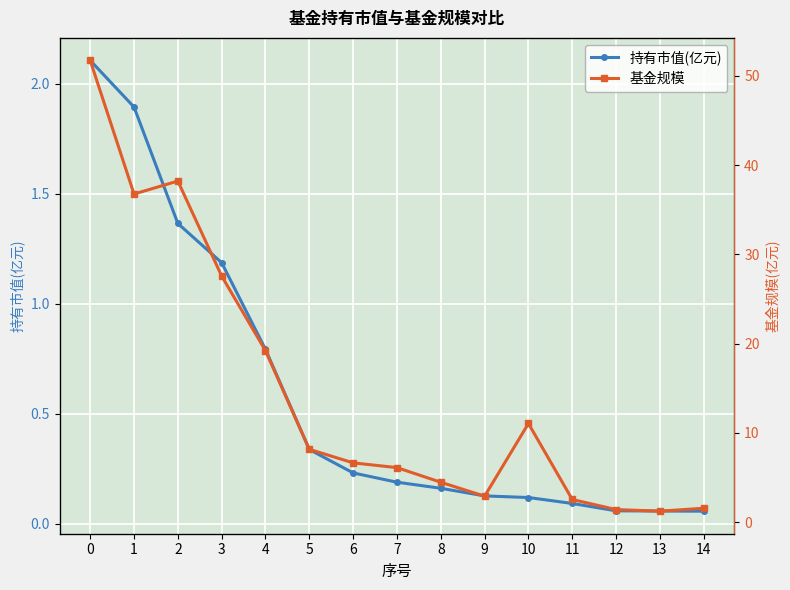

List the labels in order of 基金规模 value, smallest first.

13, 12, 14, 11, 9, 8, 7, 6, 5, 10, 4, 3, 1, 2, 0